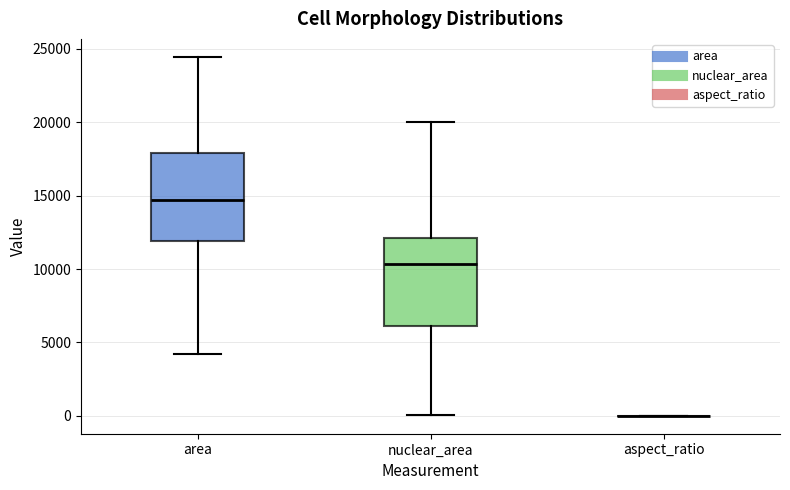

Reading left to right, transcribe this box plot: for each box, give where its median line is, the range the box spans, and where its two whiskers end, as read against the y-axis. The values are not printed on the chart, so give them approximately, as read against the axis.

area: median 14500, box 12000 to 18000, whiskers 4000 to 24500
nuclear_area: median 10500, box 6000 to 12000, whiskers 0 to 20000
aspect_ratio: box collapsed to a line at 0, whiskers 0 to 0